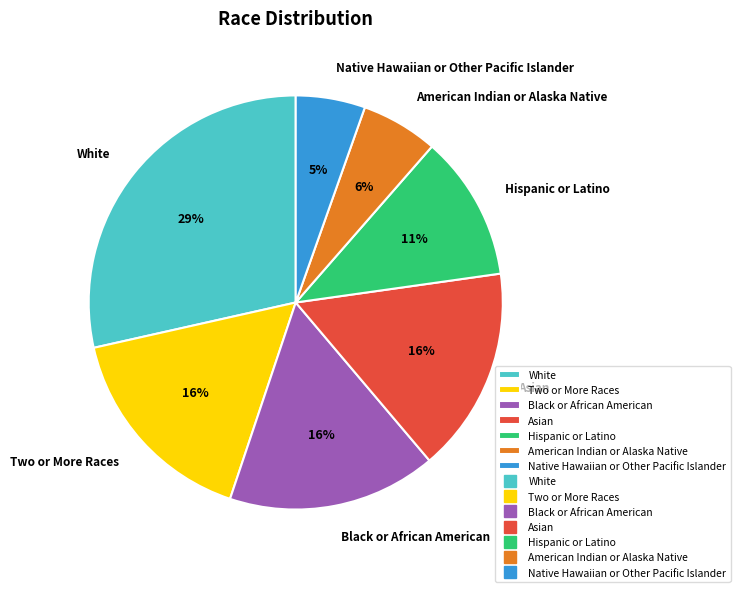

What percentage is the Black or African American slice, to the nearest percent?

16%